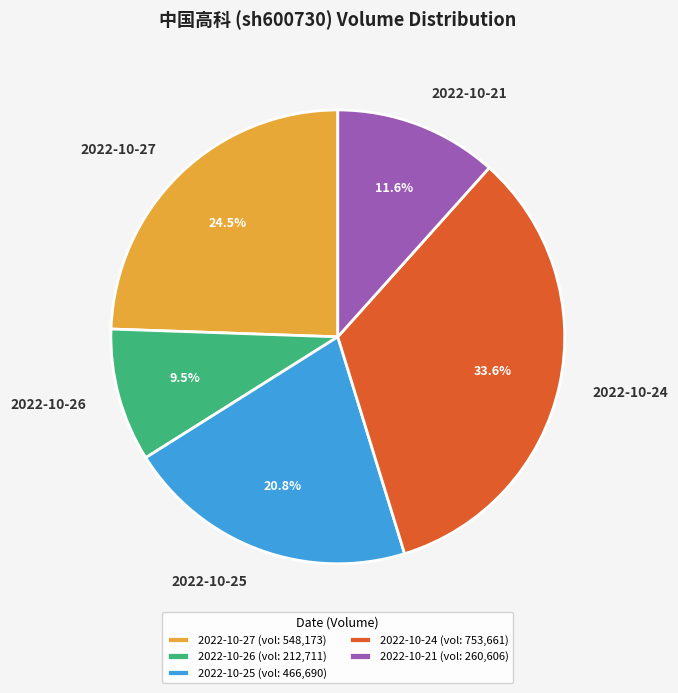

What is the ratio of the value at 2022-10-26 to the value at 2022-10-27?

0.4